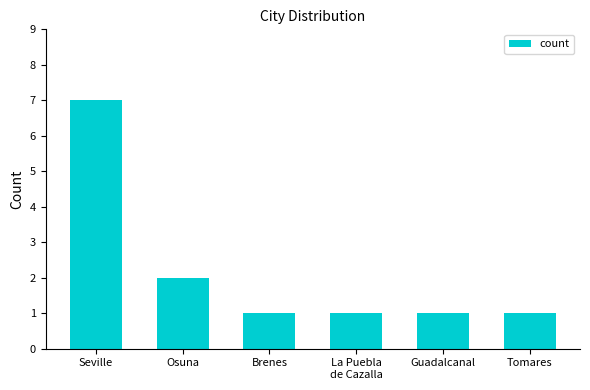

Reading left to right, list all the values displayed in this chart.

Seville=7	Osuna=2	Brenes=1	La Puebla
de Cazalla=1	Guadalcanal=1	Tomares=1